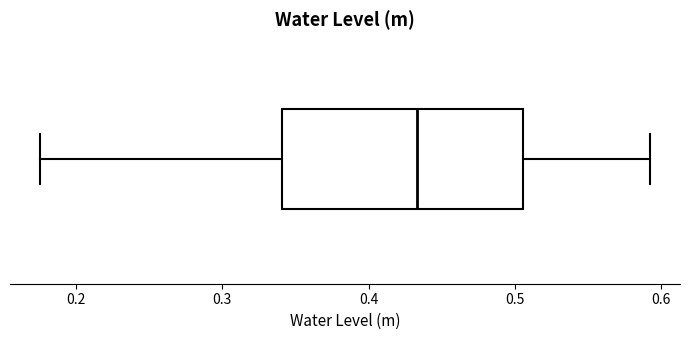

Where is the left edge of the box on the x-axis? The values are not printed on the chart, so give them approximately, as read against the axis.

0.34